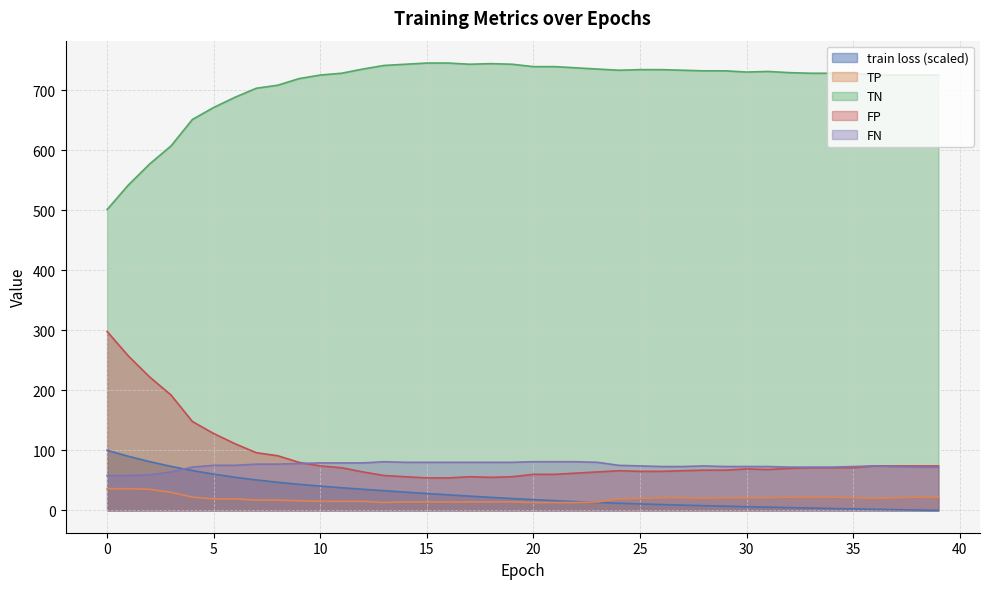

Is it true that FP equals 117.2 at 32?

False